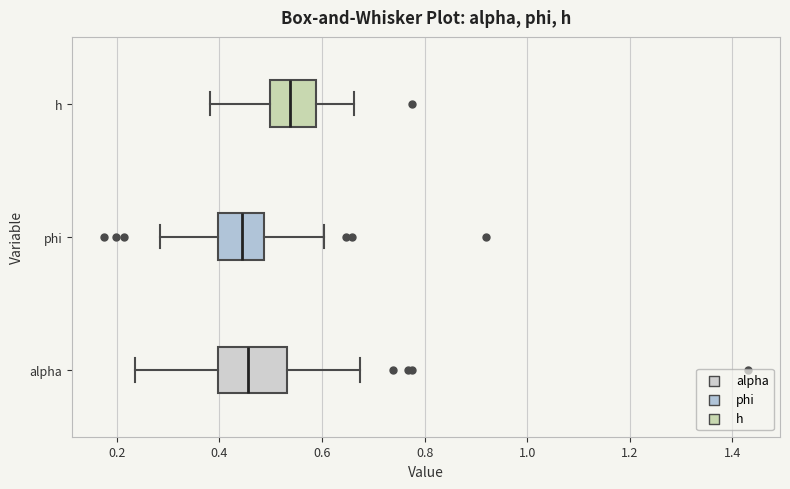

Reading bottom to top, read every box against the x-axis: the position of its median line, the range the box covers, and the ends of its whiskers. The values are not printed on the chart, so give them approximately, as read against the axis.

alpha: median 0.46, box 0.40 to 0.54, whiskers 0.24 to 0.68
phi: median 0.44, box 0.40 to 0.48, whiskers 0.28 to 0.60
h: median 0.54, box 0.50 to 0.58, whiskers 0.38 to 0.66